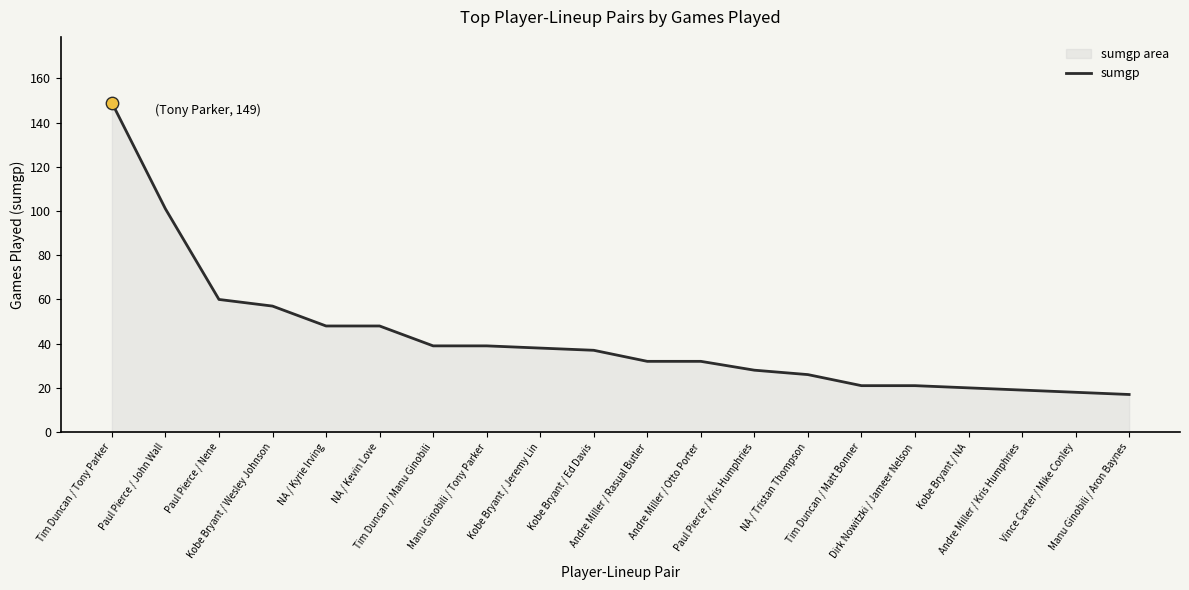

Between Tim Duncan / Tony Parker and Tim Duncan / Manu Ginobili, which is larger?

Tim Duncan / Tony Parker